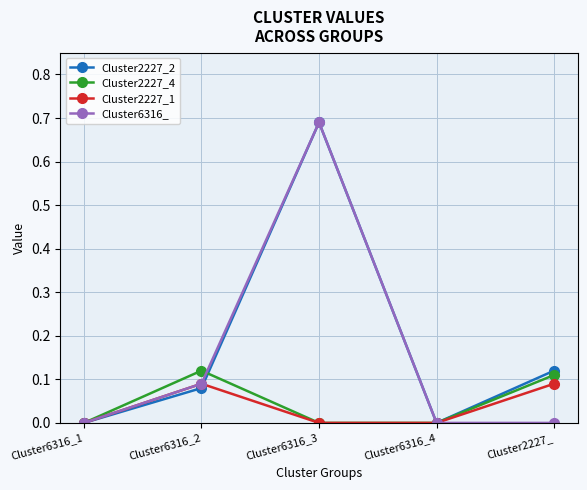

The Cluster2227_4 series shows 0.0 at Cluster6316_3. True or false?

True